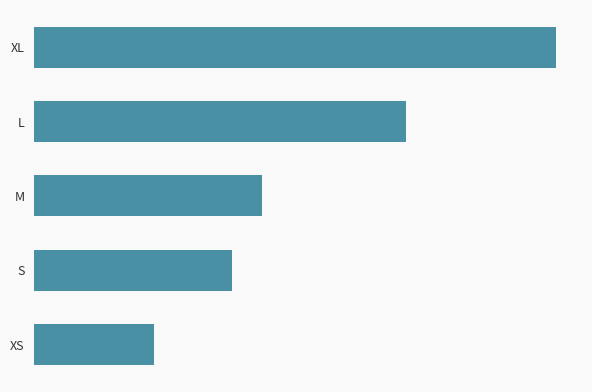

At which label is the value closest to 381053?

L